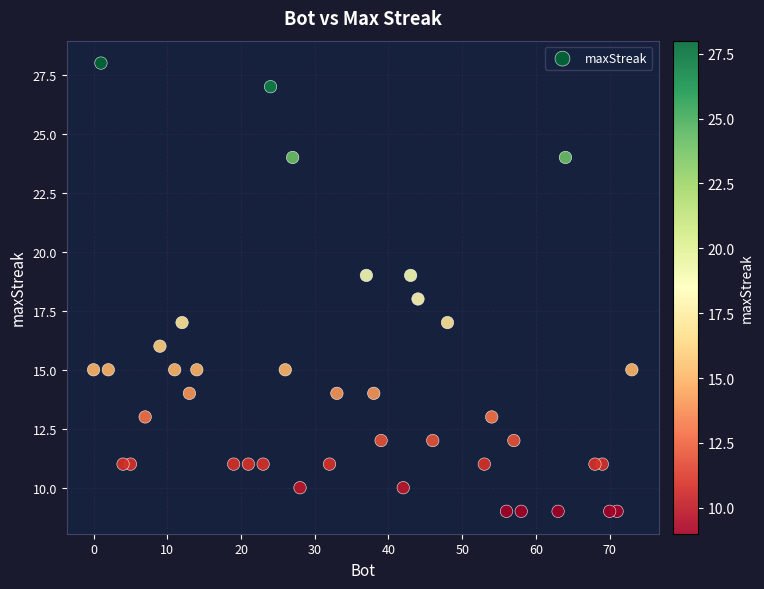

What is the range of X values (max minus min)?

73